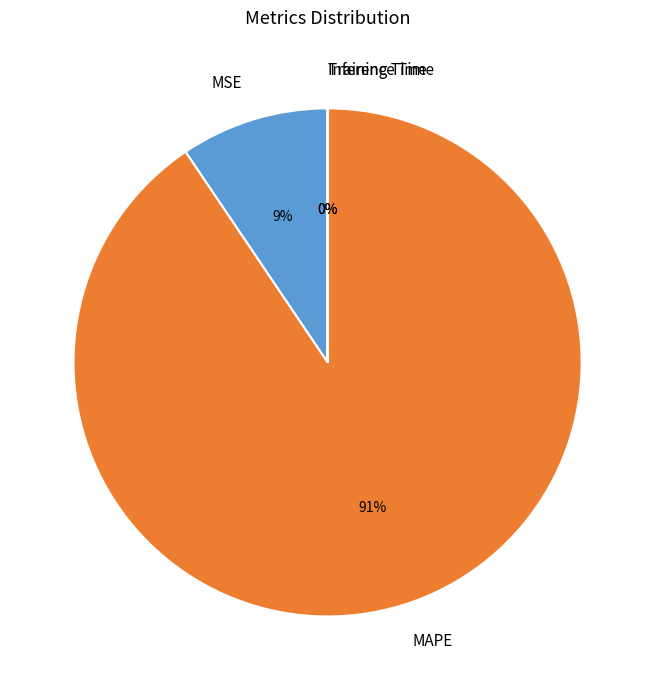

Is it true that MSE is 15% of the pie?

False